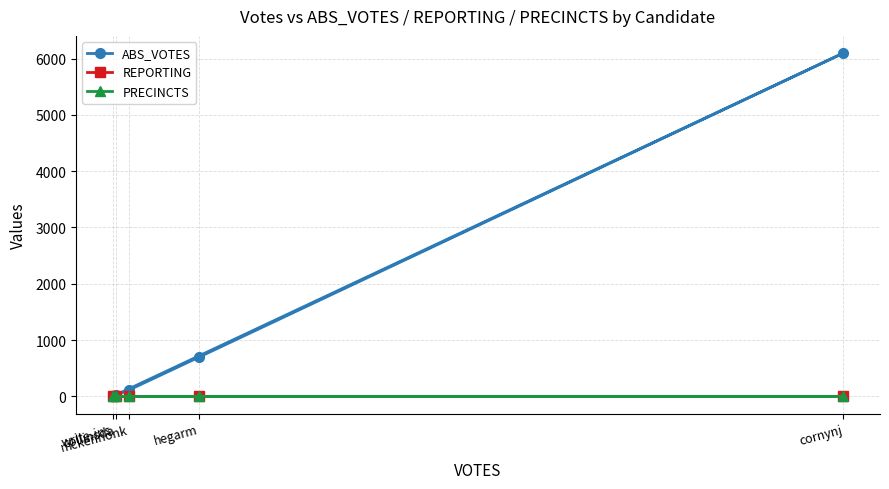

Which series has the largest total across all categories?

ABS_VOTES